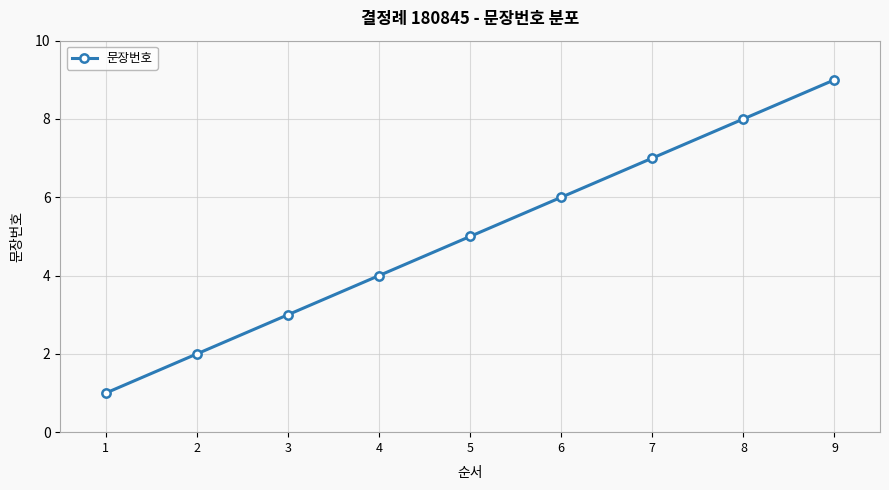

The chart shows a value of 5 at 5. True or false?

True